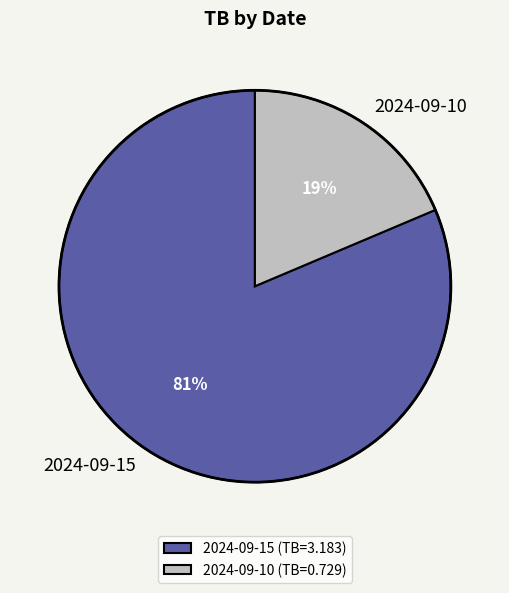

How many segments does this pie chart have?

2